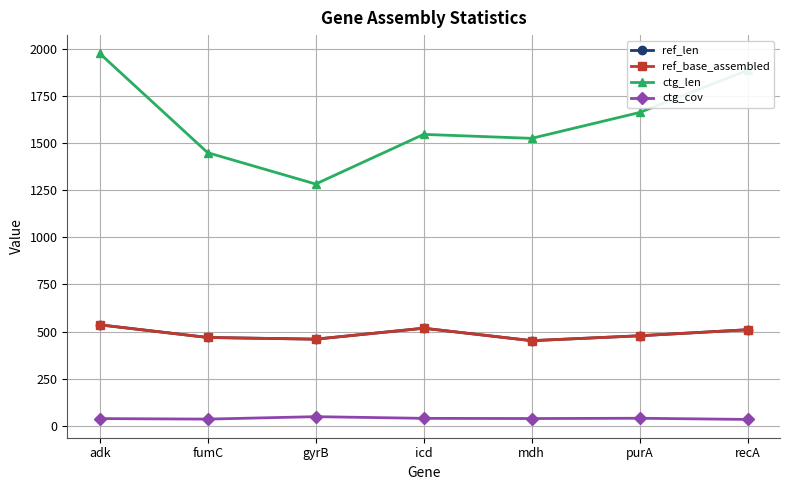

Is this an area chart (filled region under the line)?

No